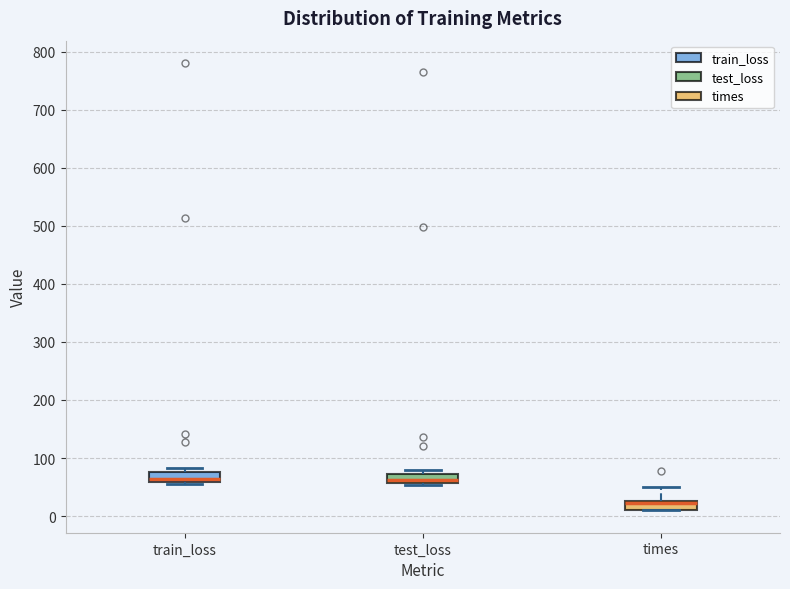

Reading left to right, read every box against the y-axis: the position of its median line, the range the box covers, and the ends of its whiskers. The values are not printed on the chart, so give them approximately, as read against the axis.

train_loss: median 60 (just above the box's lower edge), box 60 to 80, whiskers 50 to 80 (just above the box's upper edge)
test_loss: median 60 (just above the box's lower edge), box 60 to 70, whiskers 50 to 80
times: median 20, box 10 to 30, whiskers 10 to 50